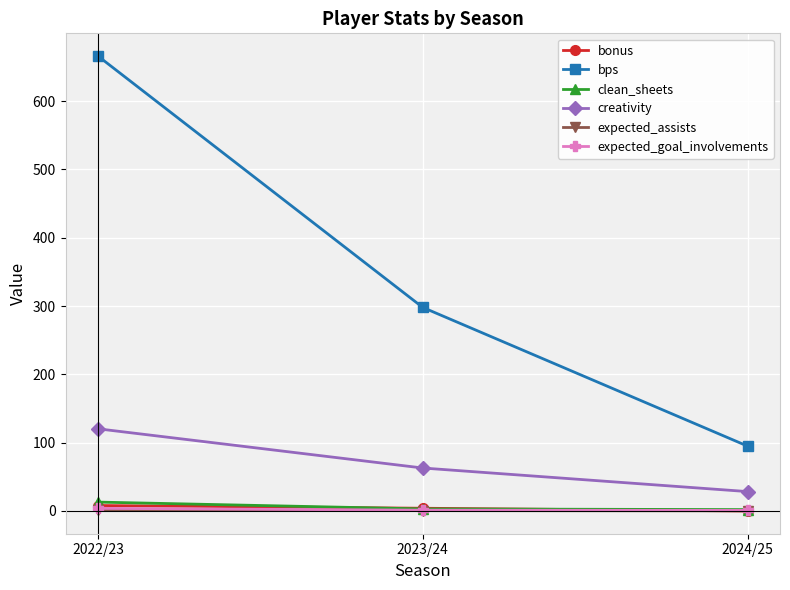

Where is bonus nearest to the value 4?

2023/24